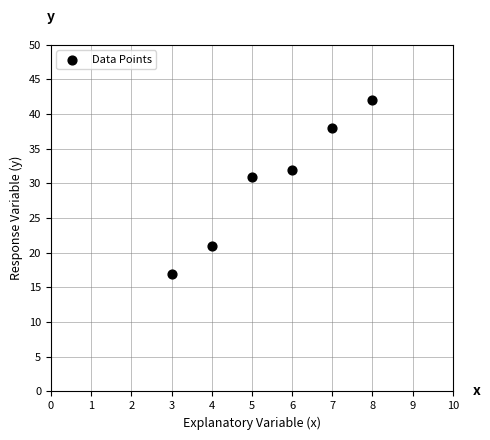

What is the range of X values (max minus min)?

5